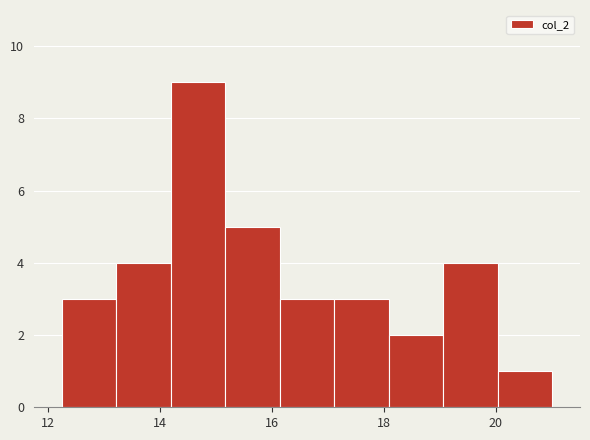

Reading left to right, list every bar in this chart as the range it spans on the x-axis followed by its height. Neither the bar edges nor the heights are printed on the chart, so give them approximately, as read against the axes.

12.2 to 13.2: 3
13.2 to 14.2: 4
14.2 to 15.2: 9
15.2 to 16.2: 5
16.2 to 17.2: 3
17.2 to 18.0: 3
18.0 to 19.0: 2
19.0 to 20.0: 4
20.0 to 21.0: 1